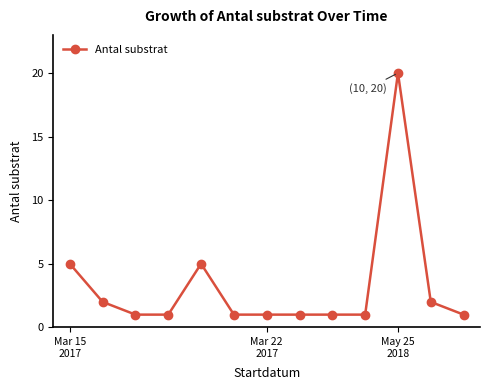

What is the value of the 10th point from the left?

1